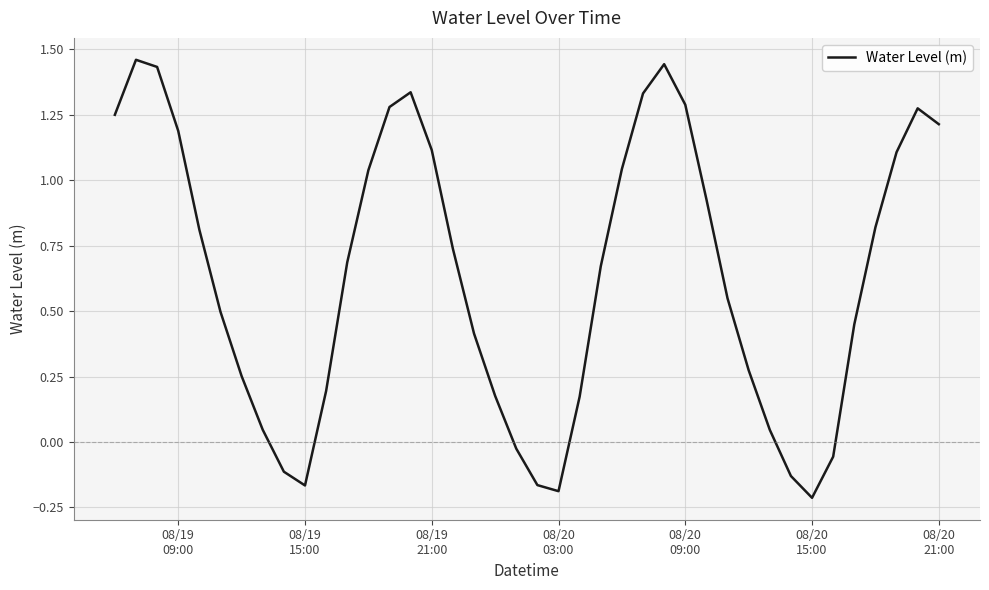

What is the difference between the maximum and minimum values?

1.7